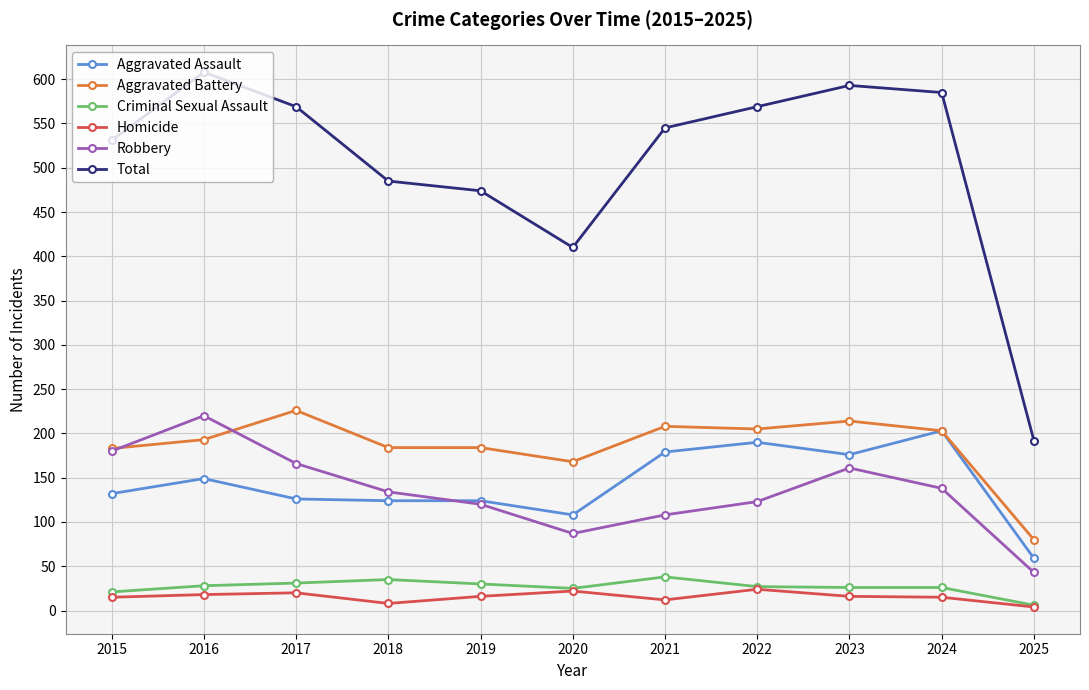

What is the lowest value of the Total series?

192